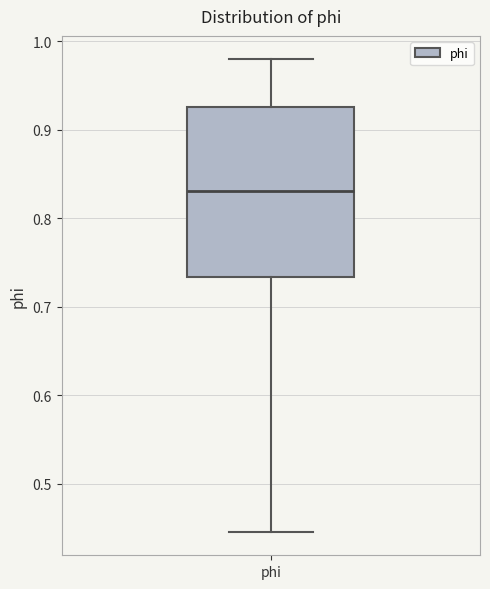

Read this box plot against the y-axis: the position of the median line, the range covered by the box, and the ends of both whiskers. The values are not printed on the chart, so give them approximately, as read against the axis.

median 0.83, box 0.73 to 0.93, whiskers 0.45 to 0.98